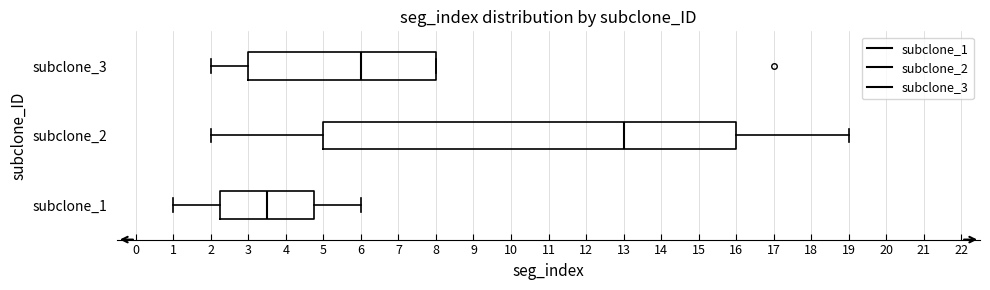

Comparing the boxes themselves (not the whiskers), which one is the widest?

subclone_2